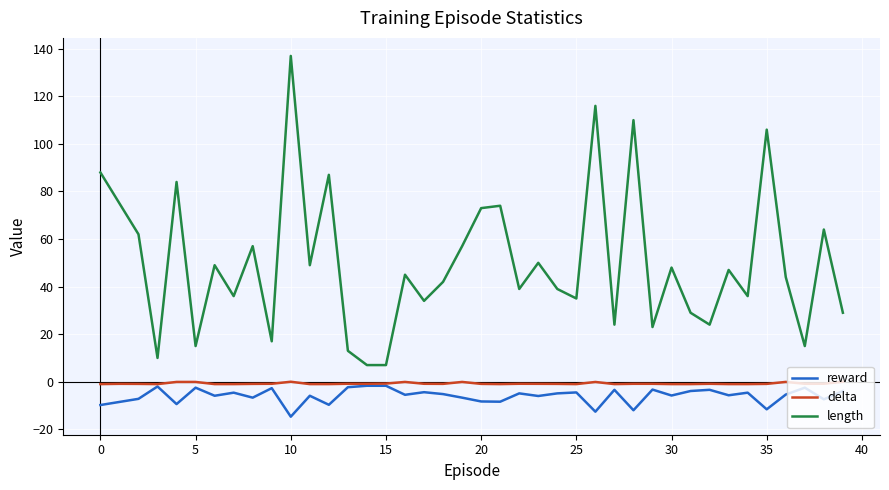

Which series has the widest spread of values?

length